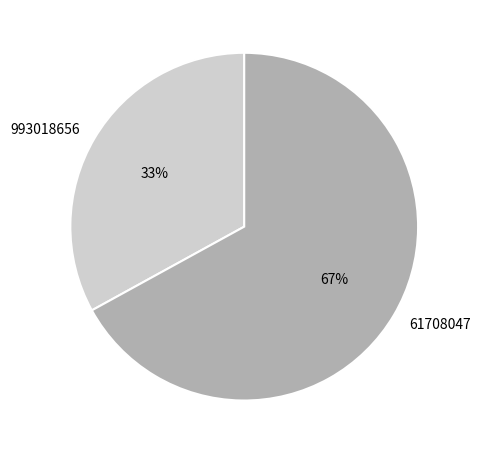

To the nearest percent, what portion does 61708047 represent?

67%